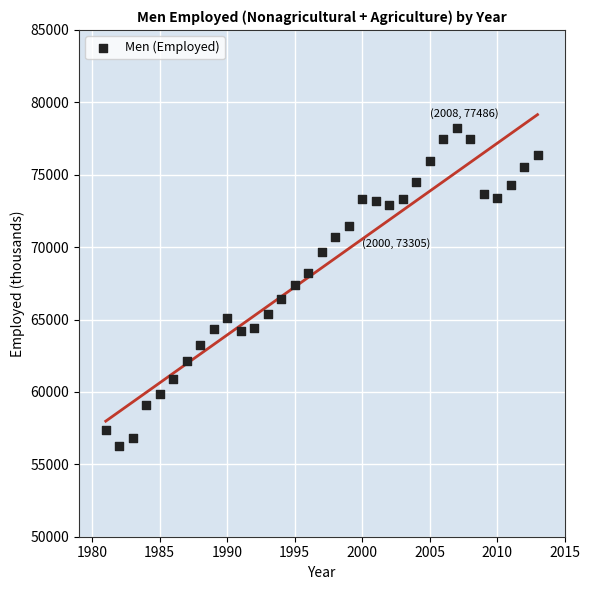

What is the range of Y values (max minus min)?

21983